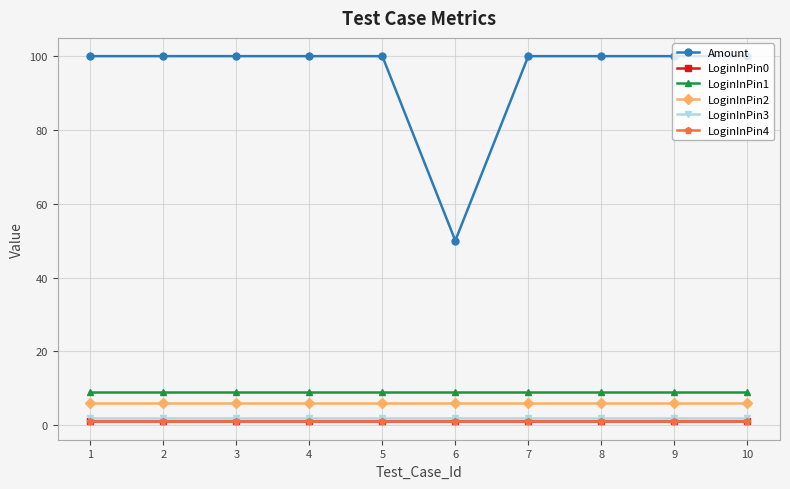

What is the highest value of the Amount series?

100